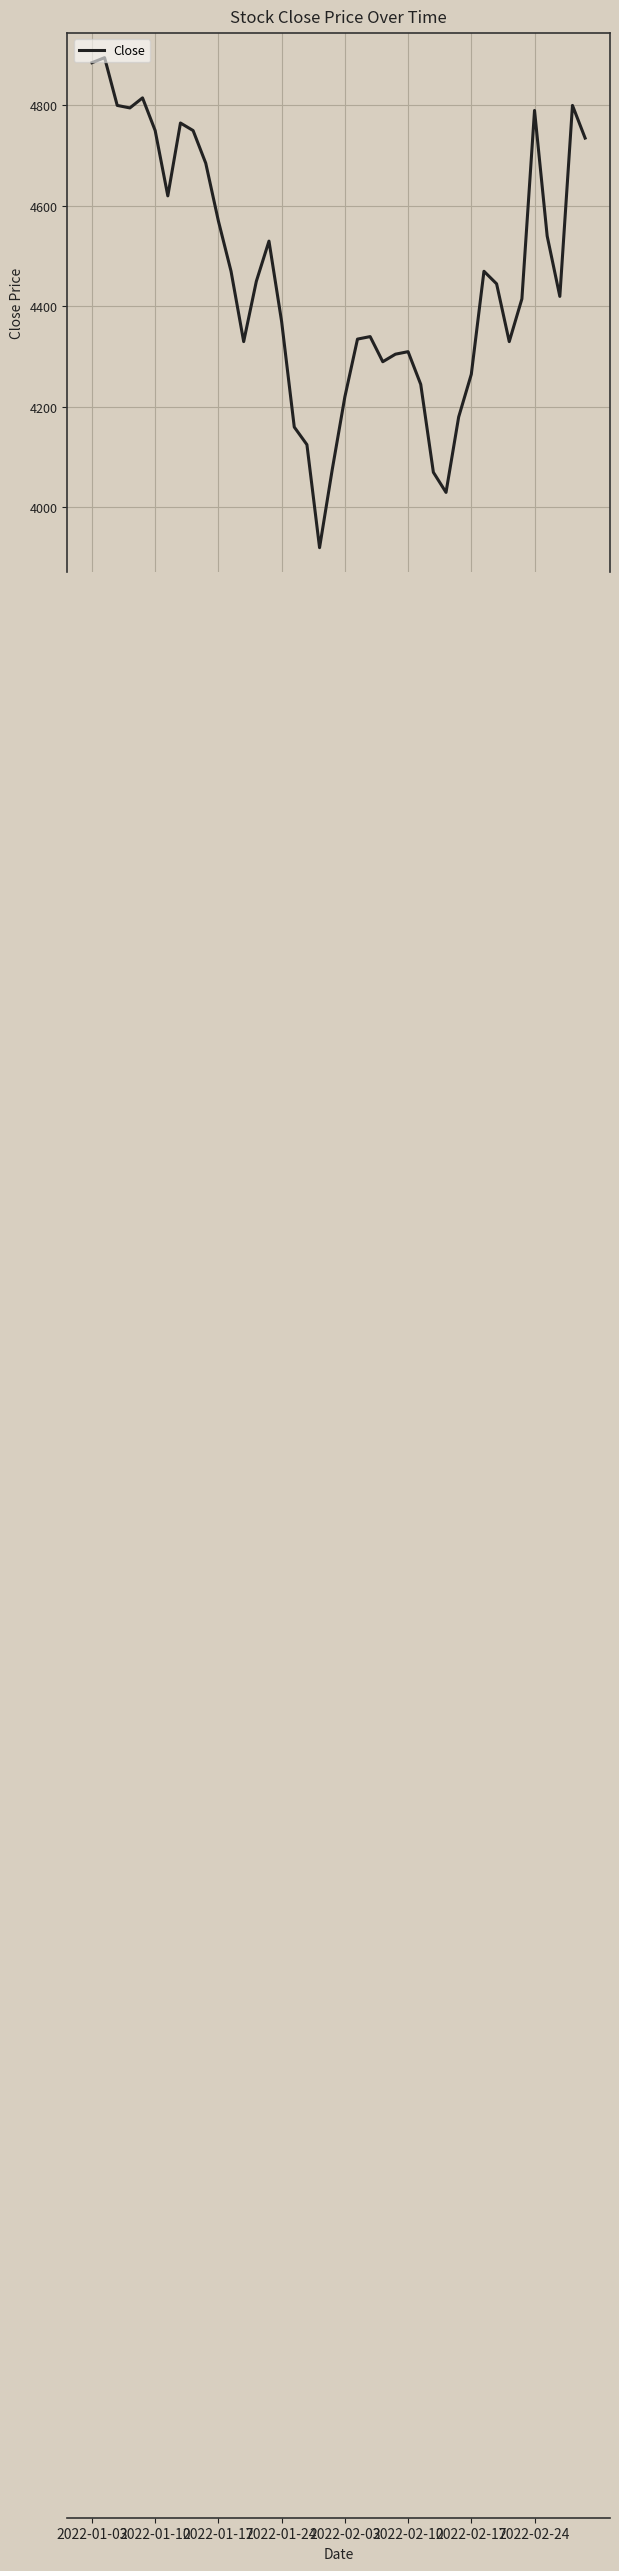

What is the maximum value shown in the chart?

4895